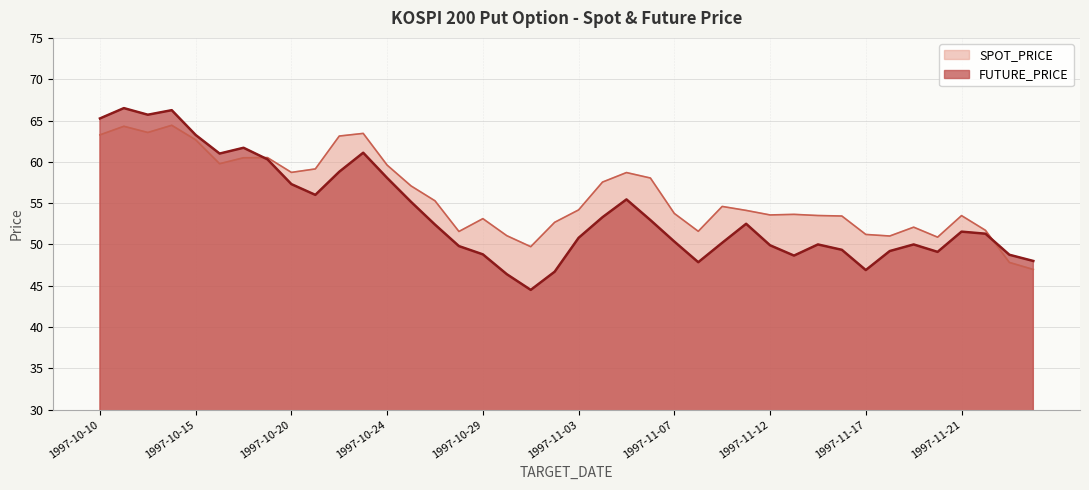

What is the sum of the FUTURE_PRICE values at 1997-11-14 and 1997-11-21?

101.5